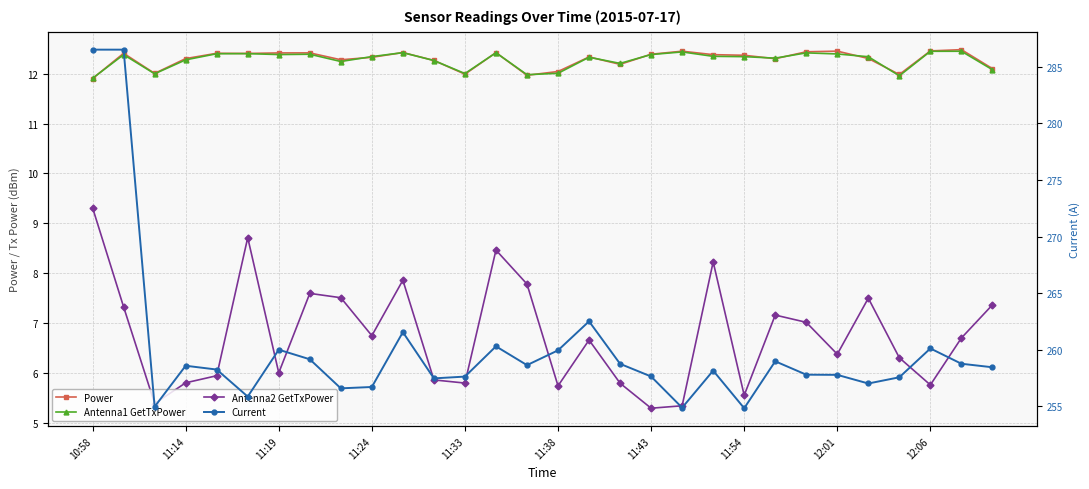

True or false: Power and Current cross at least once.

False